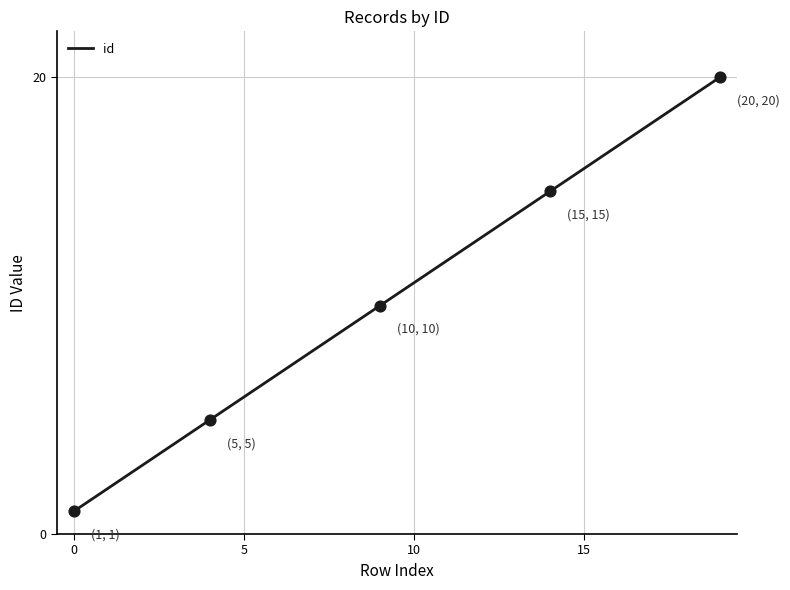

What is the maximum value shown in the chart?

20